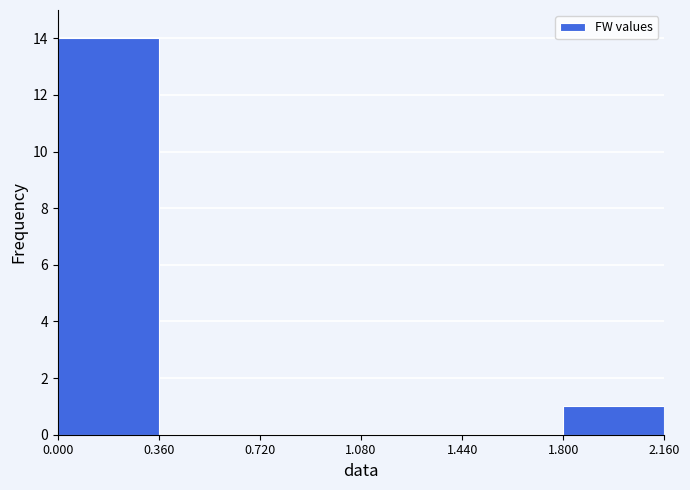

How tall is the bar that spans 1.800 to 2.160 on the x-axis? The values are not printed on the chart, so give them approximately, as read against the axis.

1